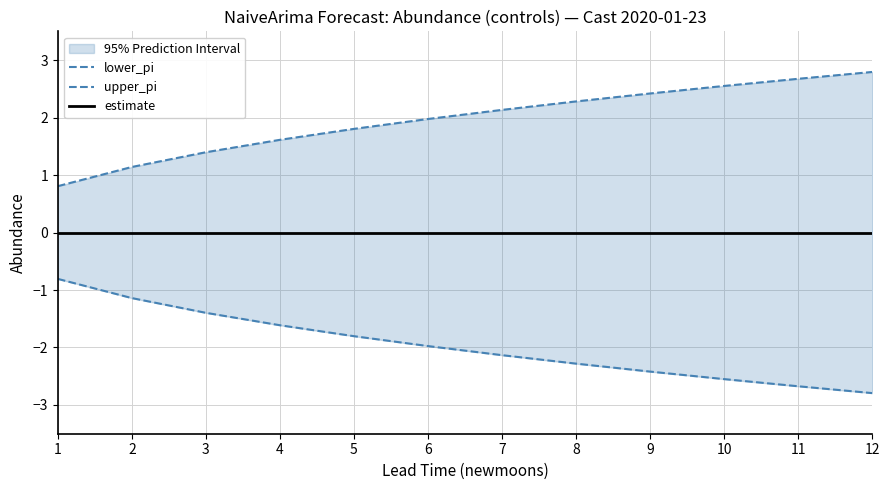

What is the difference between the highest and lowest values at 8?

4.6